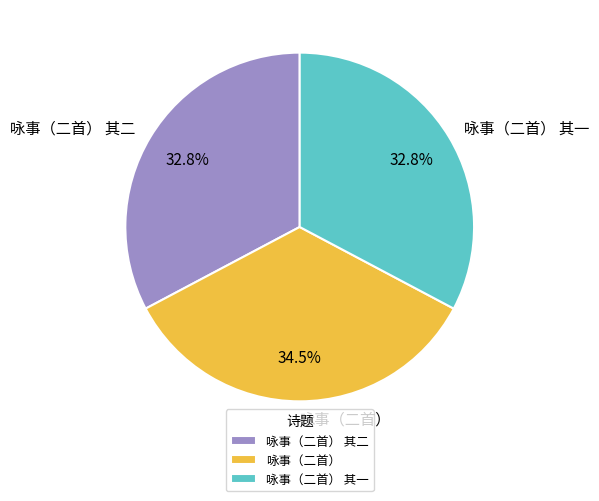

What is the ratio of the value at 咏事（二首） 其二 to the value at 咏事（二首） 其一?

1.0